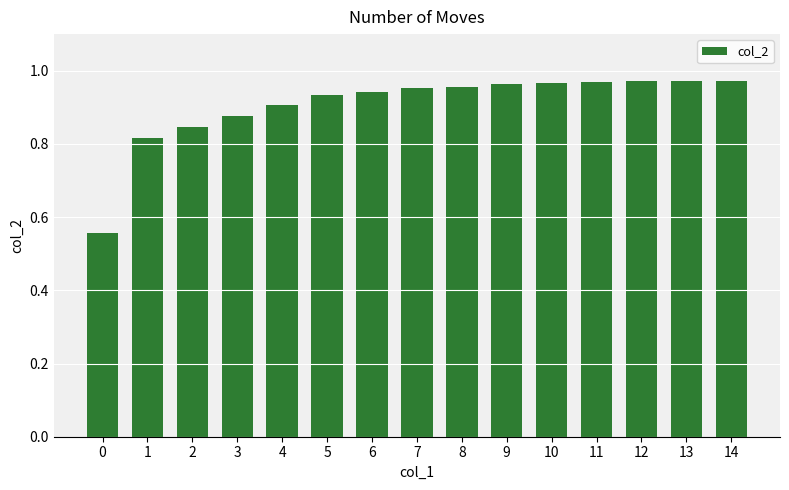

What is the change in value from 4 to 12?

+0.1